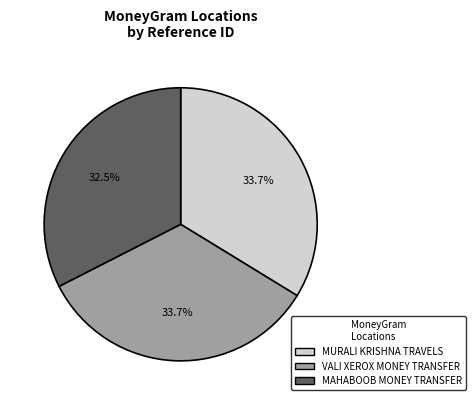

What is the smallest slice in the pie chart?

MAHABOOB MONEY TRANSFER